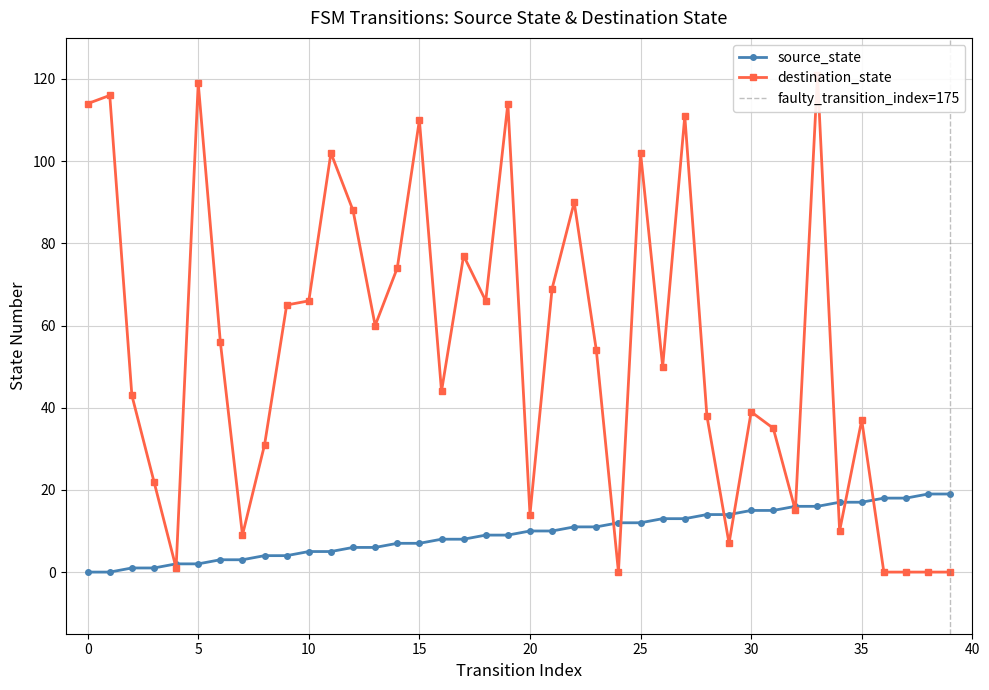

How many intersections are there between destination_state and source_state?

11